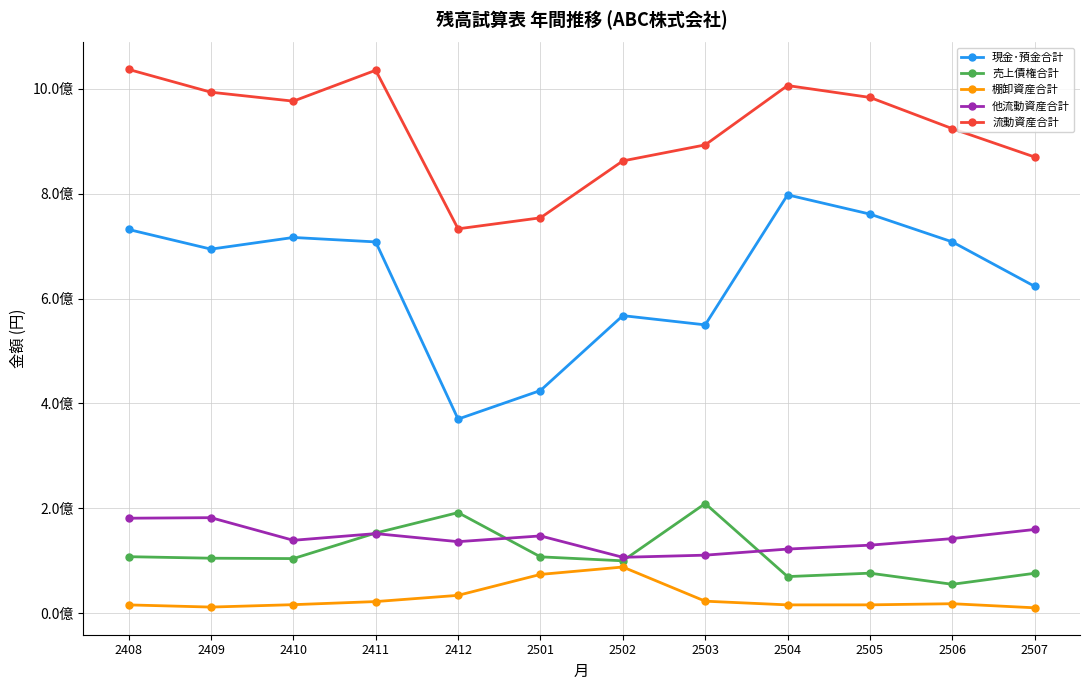

What is the difference between the highest and lowest values at 2502?

774279629